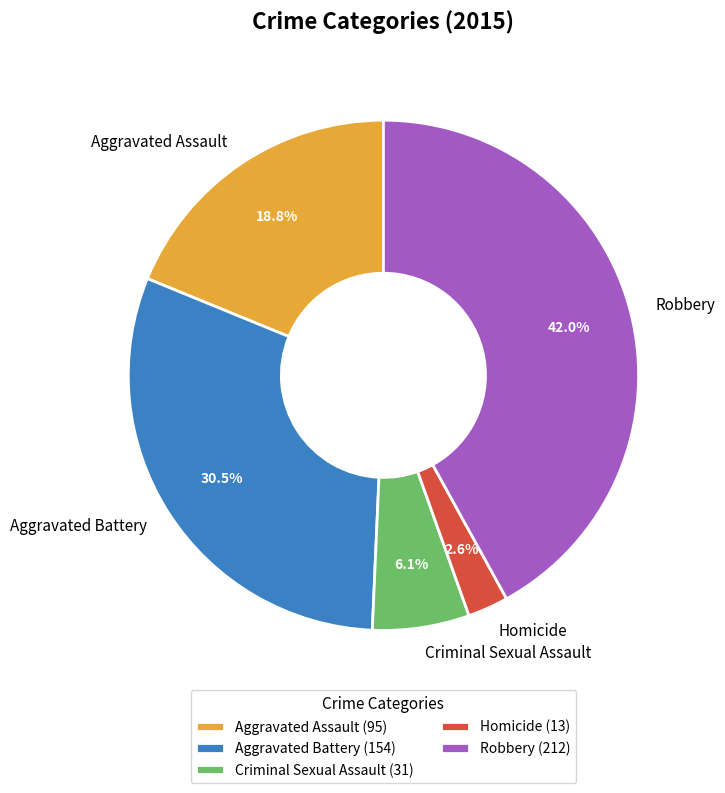

Is there any slice that represents more than half of the pie?

No